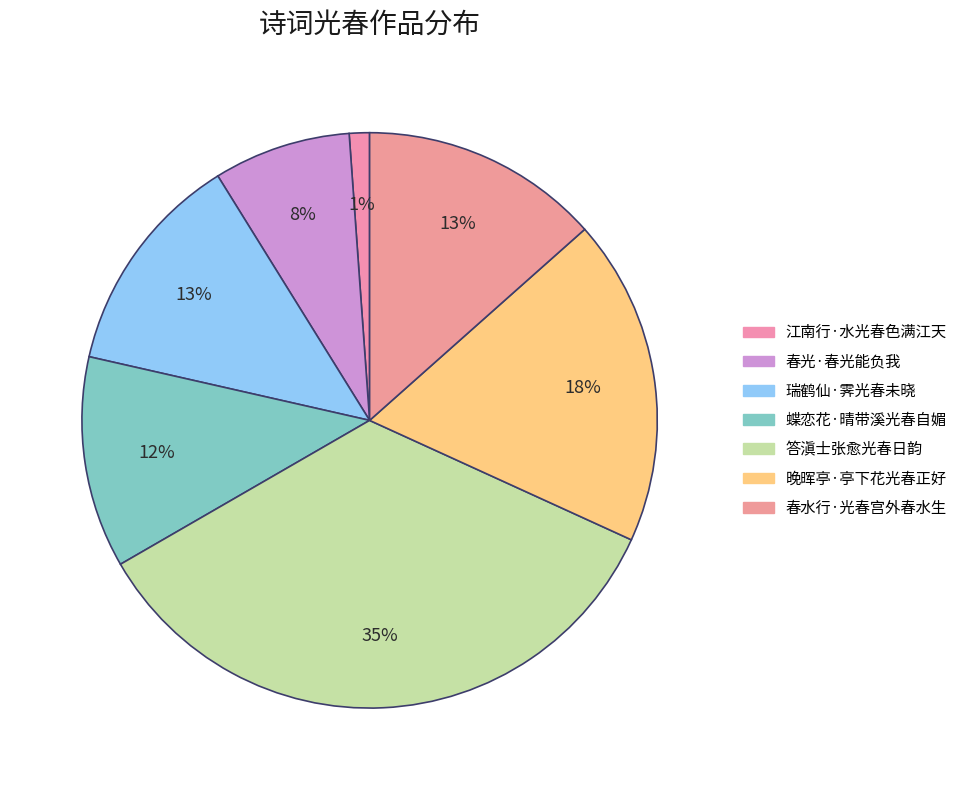

What is the smallest slice in the pie chart?

江南行·水光春色满江天